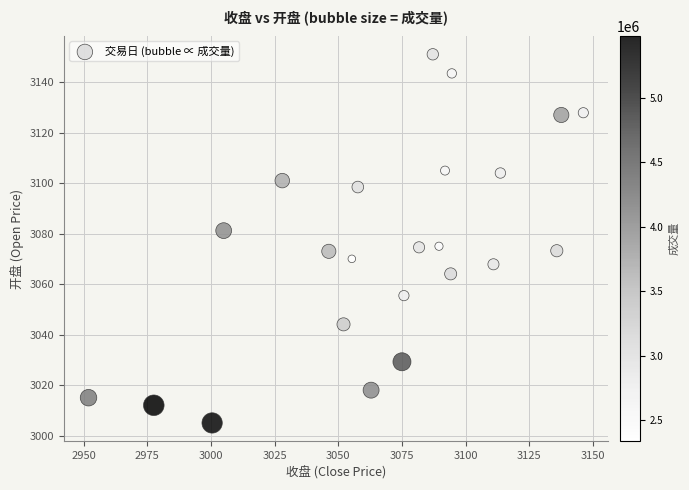

What is the range of Y values (max minus min)?

146.0